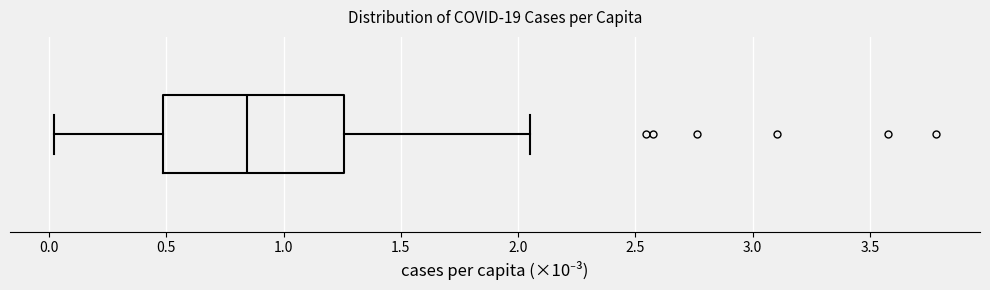

Transcribe this box plot: give where the median line is, the range the box spans, and where the two whiskers end, as read against the x-axis. The values are not printed on the chart, so give them approximately, as read against the axis.

median 0.85, box 0.50 to 1.25, whiskers 0.00 to 2.05